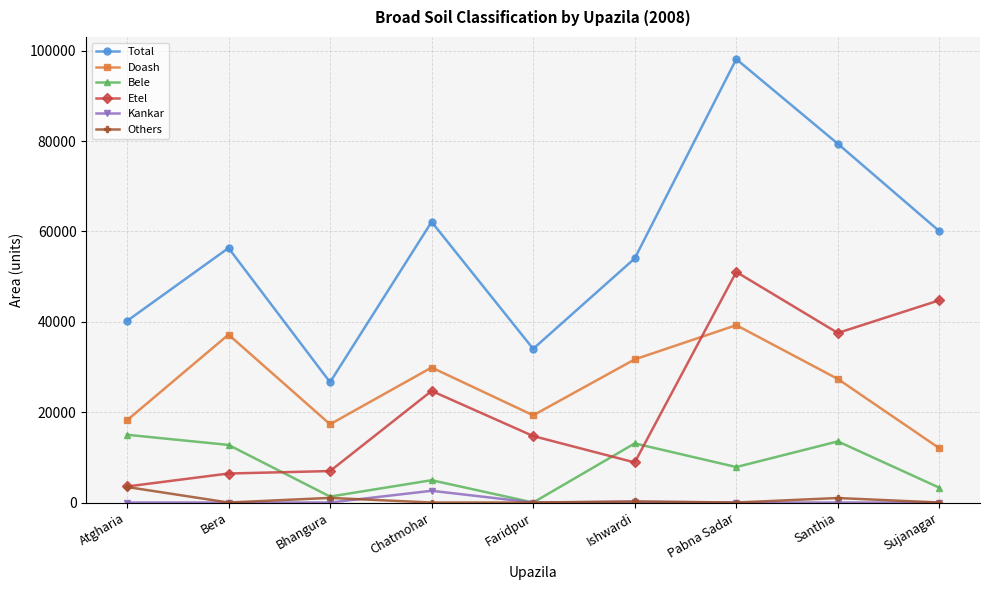

Is the value of Doash at Sujanagar greater than the value of Etel at Bera?

Yes